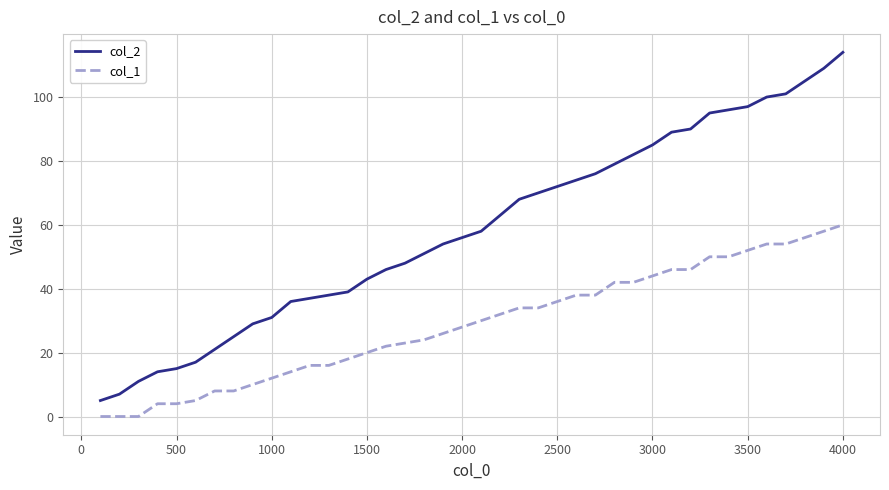

Which series has the largest total across all categories?

col_2